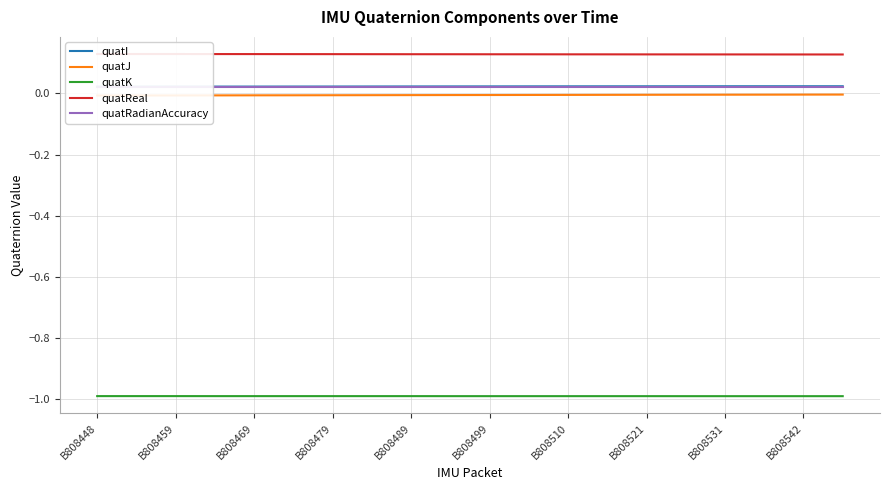

True or false: quatK has a value of -1.7 at B808542.

False